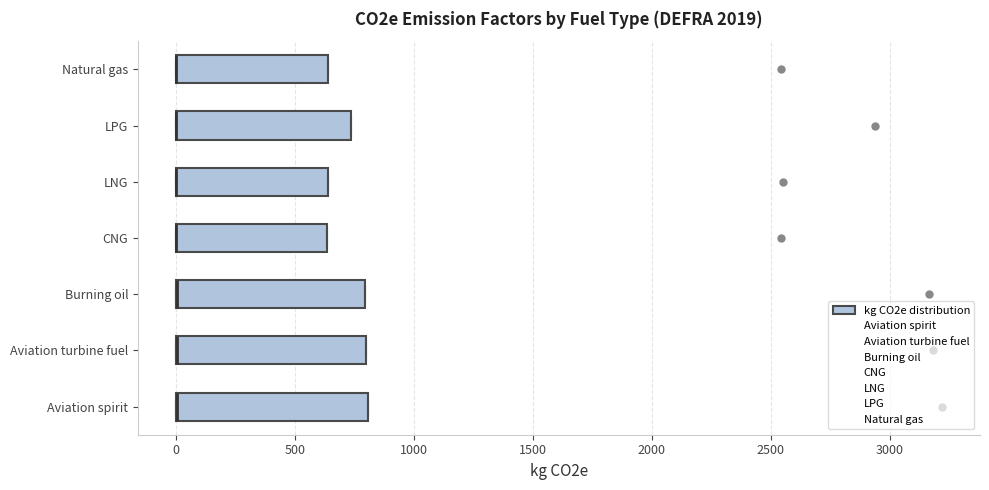

Where is the right edge of the box for Natural gas on the x-axis? The values are not printed on the chart, so give them approximately, as read against the axis.

650